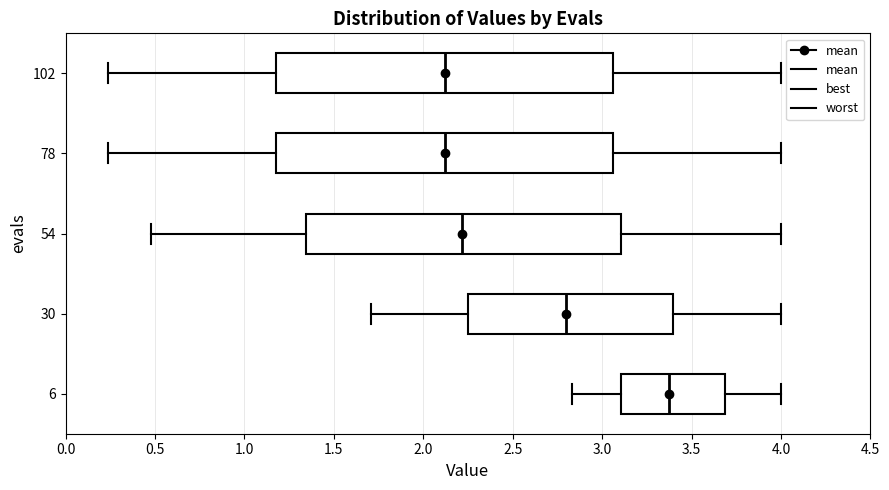

Reading bottom to top, transcribe this box plot: for each box, give where its median line is, the range the box spans, and where its two whiskers end, as read against the x-axis. The values are not printed on the chart, so give them approximately, as read against the axis.

6: median 3.40, box 3.10 to 3.70, whiskers 2.85 to 4.00
30: median 2.80, box 2.25 to 3.40, whiskers 1.70 to 4.00
54: median 2.20, box 1.35 to 3.10, whiskers 0.50 to 4.00
78: median 2.10, box 1.20 to 3.05, whiskers 0.25 to 4.00
102: median 2.10, box 1.20 to 3.05, whiskers 0.25 to 4.00